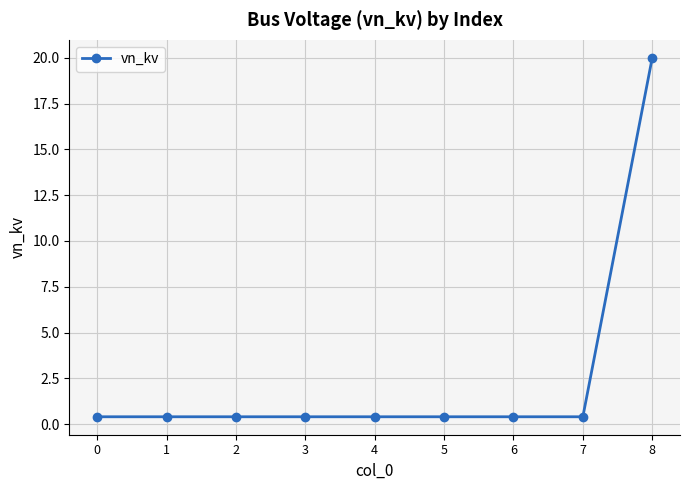

True or false: the data shows 0.4 at 6.

True